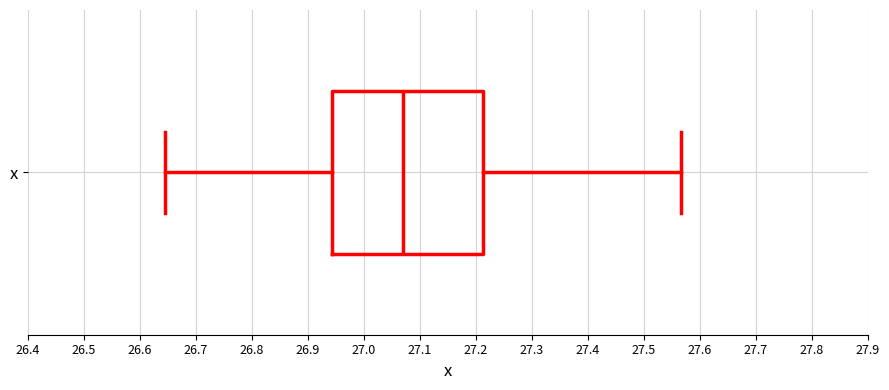

Read this box plot against the x-axis: the position of the median line, the range covered by the box, and the ends of both whiskers. The values are not printed on the chart, so give them approximately, as read against the axis.

median 27.07, box 26.94 to 27.21, whiskers 26.64 to 27.57